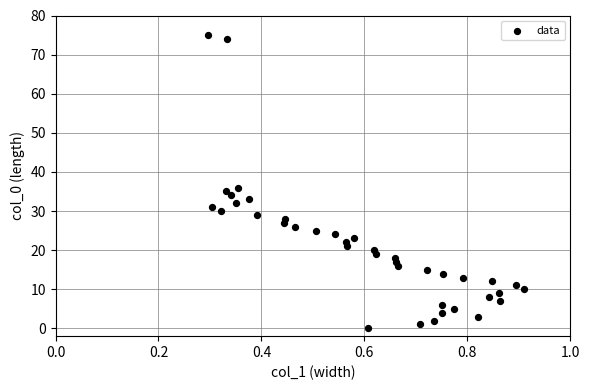

What Y value in the scatter plot is closest to 37?

36